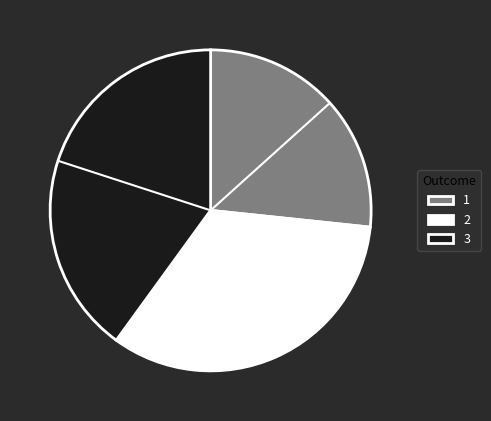

Between 1 and 3, which is larger?

3